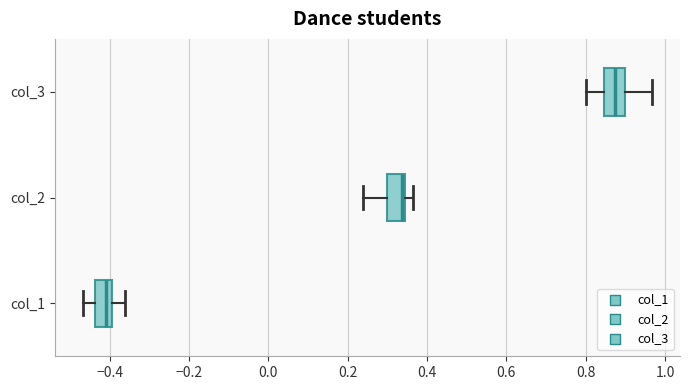

Reading bottom to top, read every box against the x-axis: the position of its median line, the range the box covers, and the ends of its whiskers. The values are not printed on the chart, so give them approximately, as read against the axis.

col_1: median -0.42, box -0.44 to -0.40, whiskers -0.46 to -0.36
col_2: median 0.34 (just left of the box's right edge), box 0.30 to 0.34, whiskers 0.24 to 0.36
col_3: median 0.88, box 0.84 to 0.90, whiskers 0.80 to 0.96